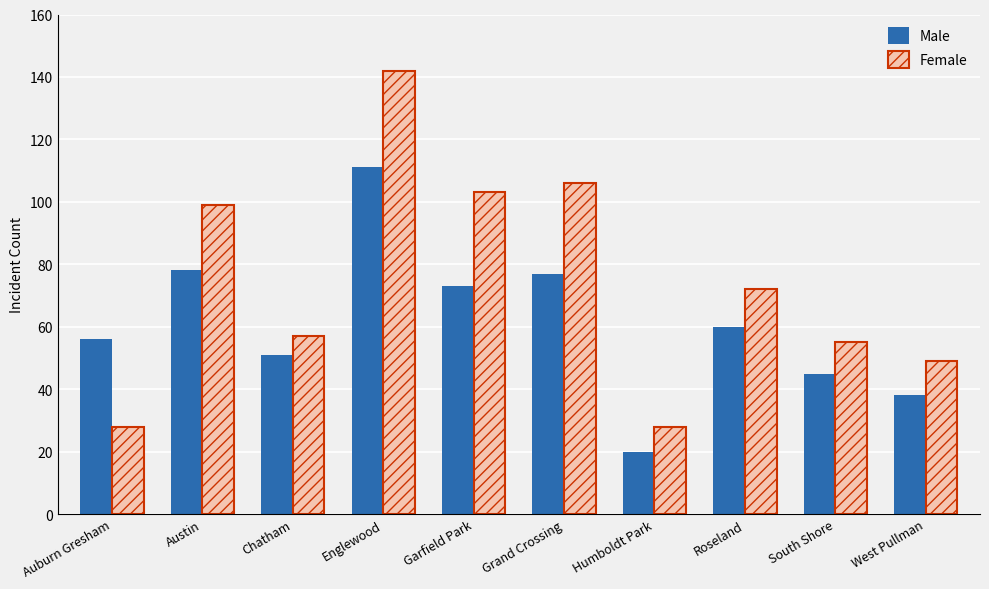

What is the smallest value displayed?

20